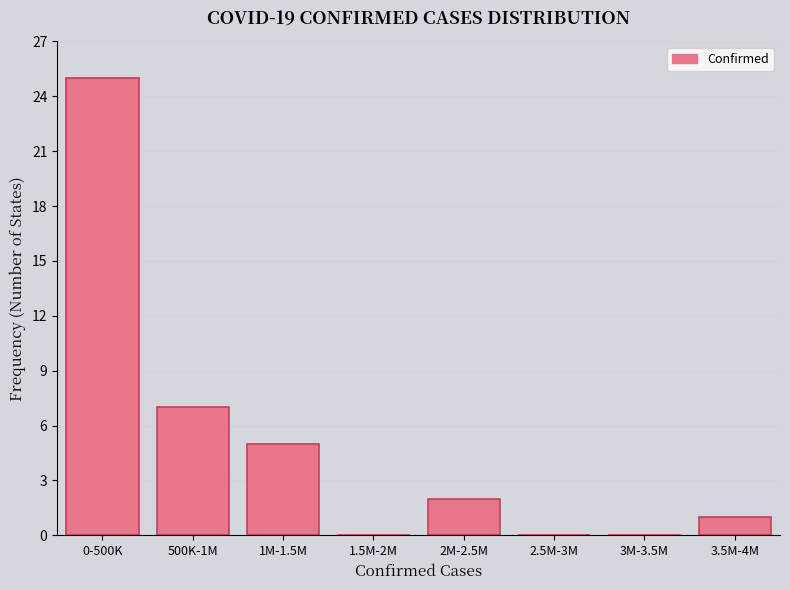

Reading left to right, transcribe all the data shown in this chart.

0-500K=25	500K-1M=7	1M-1.5M=5	1.5M-2M=0	2M-2.5M=2	2.5M-3M=0	3M-3.5M=0	3.5M-4M=1